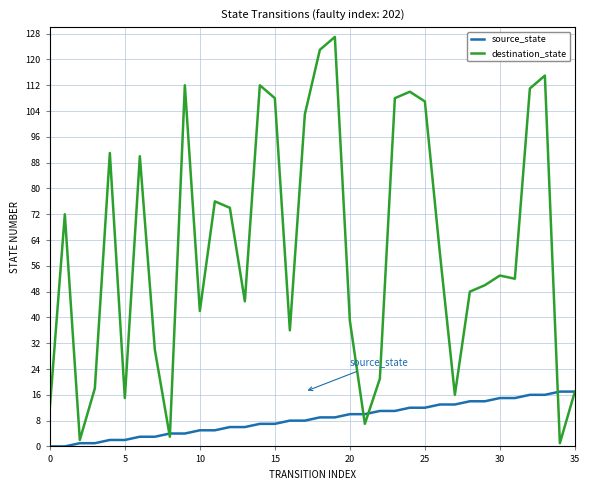

List the series in order of their overall mean, highest first.

destination_state, source_state